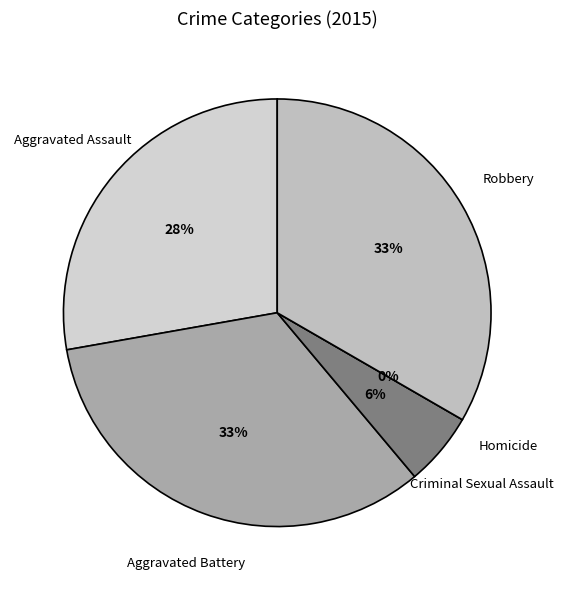

Which category has the smallest portion of the pie?

Homicide